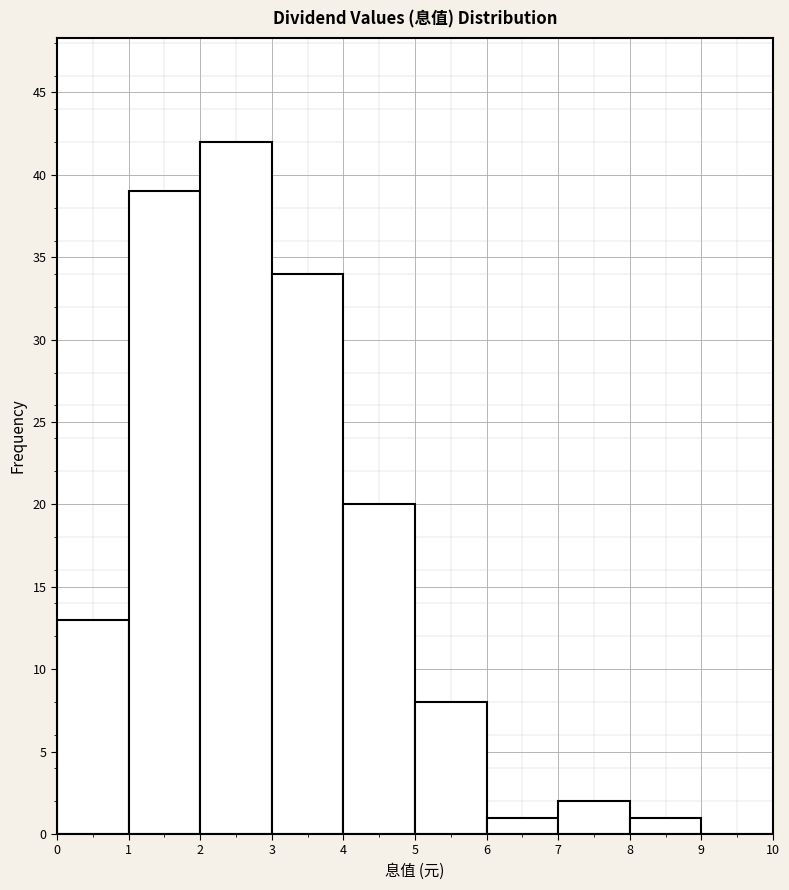

What is the height of the bar covering 8 to 9 on the x-axis? The values are not printed on the chart, so give them approximately, as read against the axis.

1